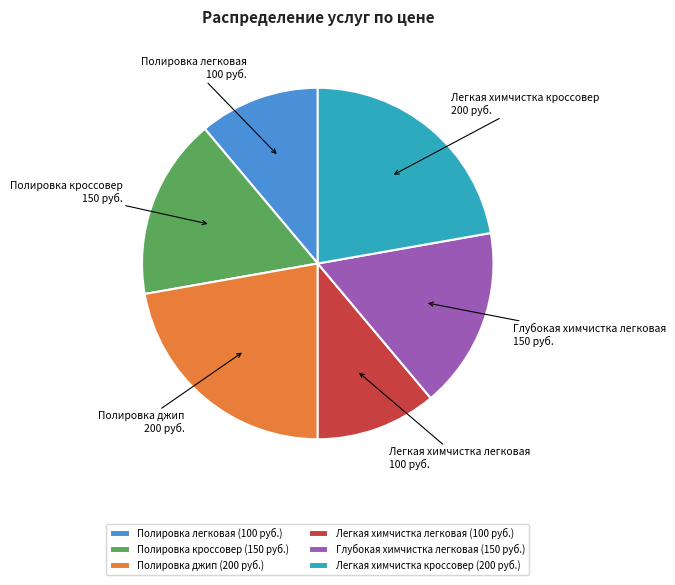

True or false: Легкая химчистка кроссовер accounts for 35% of the total.

False